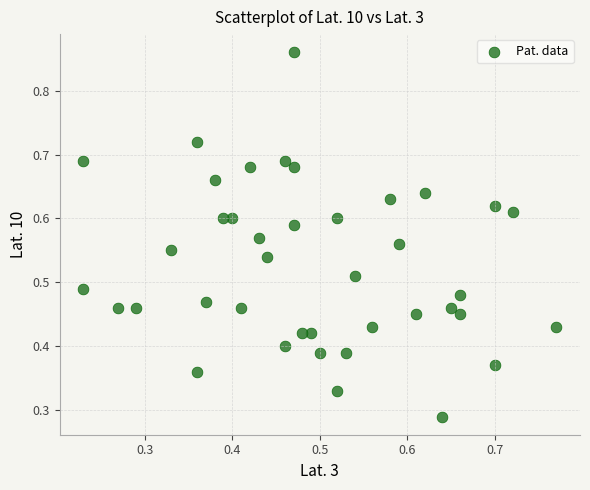

Count the number of points in this scatter plot.

40